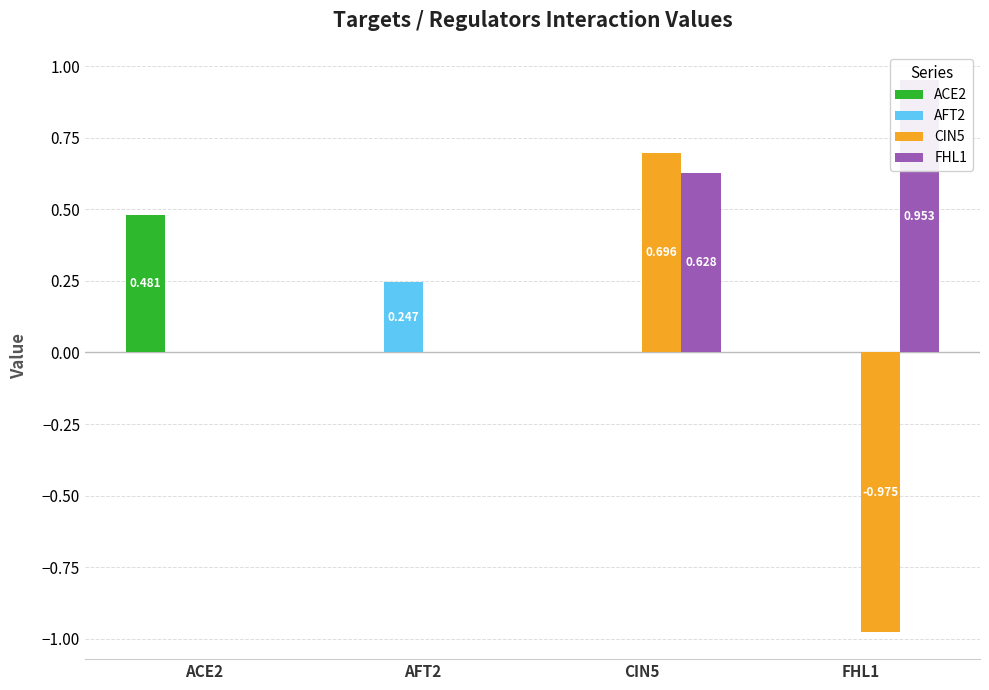

Rank the series by their maximum value, from highest to lowest.

FHL1, CIN5, ACE2, AFT2